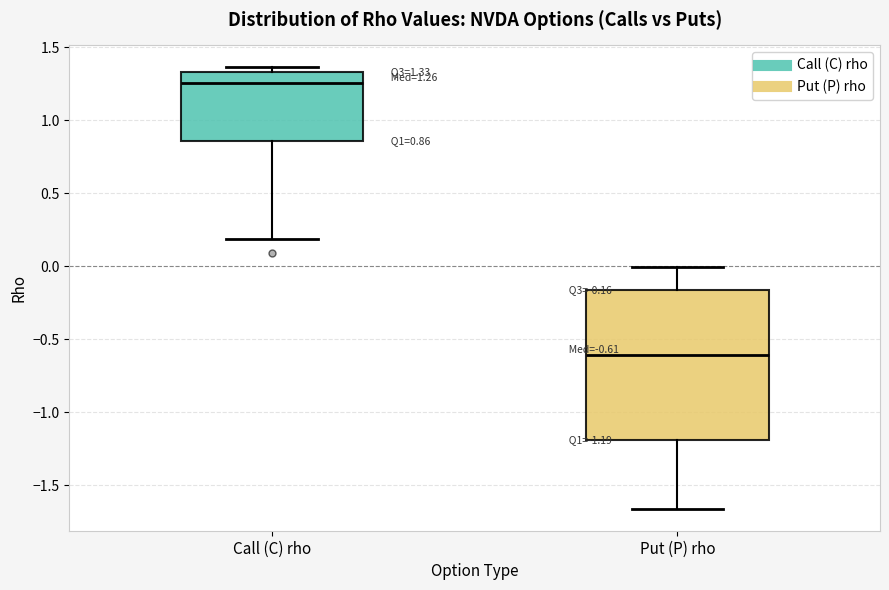

Which box has the highest median line?

Call (C) rho